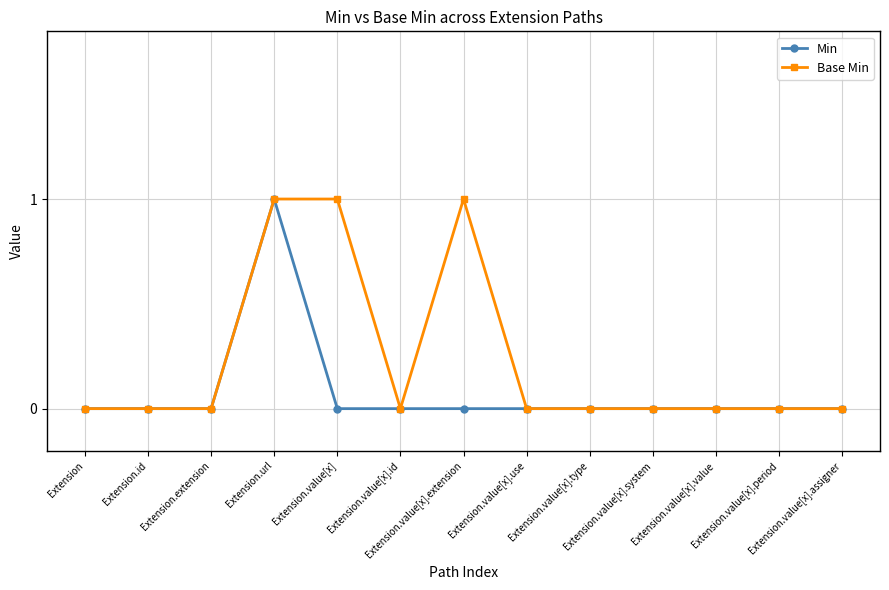

Rank the series by their average value, from highest to lowest.

Base Min, Min